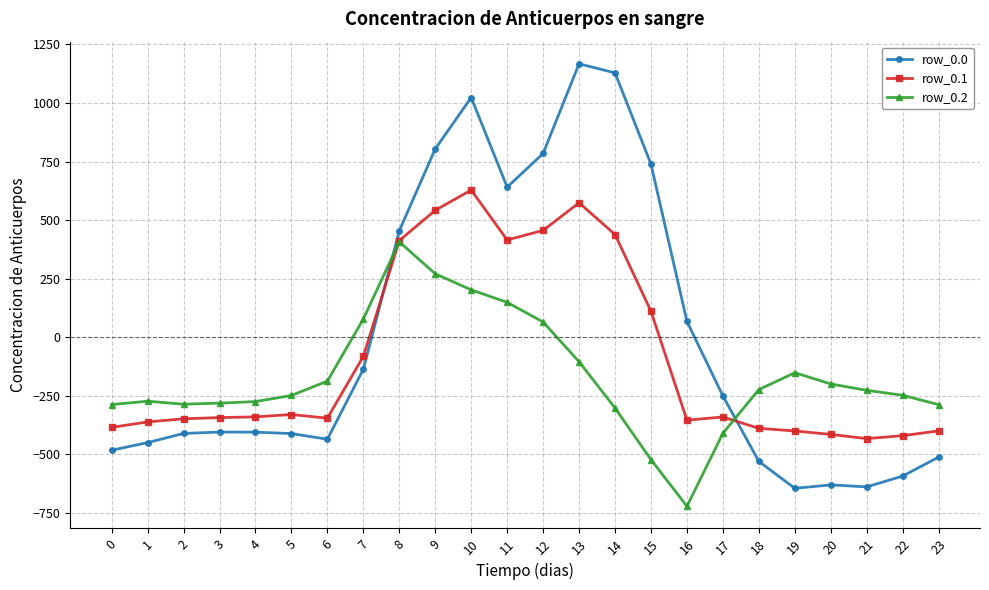

How many times do row_0.2 and row_0.0 cross each other?

2